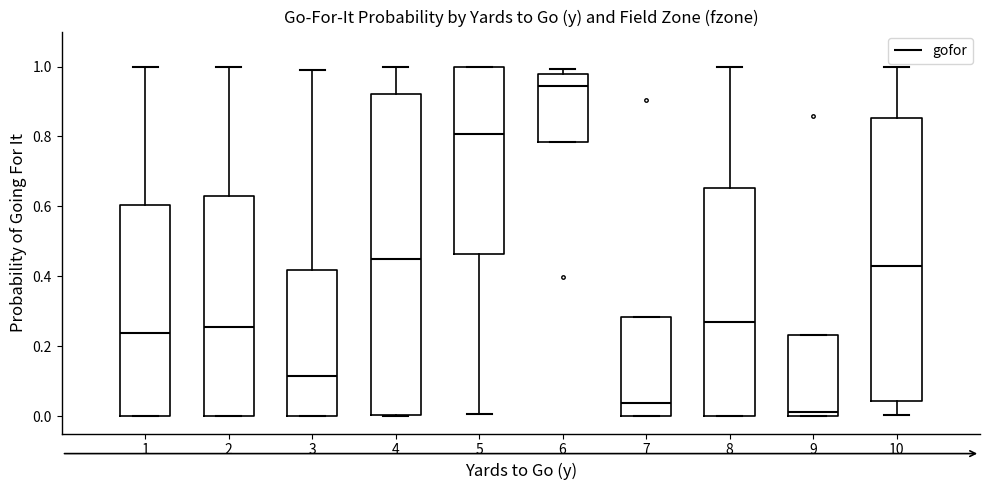

Reading left to right, transcribe this box plot: for each box, give where its median line is, the range the box spans, and where its two whiskers end, as read against the y-axis. The values are not printed on the chart, so give them approximately, as read against the axis.

1: median 0.24, box 0.00 to 0.60, whiskers 0.00 to 1.00
2: median 0.26, box 0.00 to 0.64, whiskers 0.00 to 1.00
3: median 0.12, box 0.00 to 0.42, whiskers 0.00 to 0.98
4: median 0.44, box 0.00 to 0.92, whiskers 0.00 to 1.00
5: median 0.80, box 0.46 to 1.00, whiskers 0.00 to 1.00
6: median 0.94, box 0.78 to 0.98, whiskers 0.78 to 1.00
7: median 0.04, box 0.00 to 0.28, whiskers 0.00 to 0.28
8: median 0.26, box 0.00 to 0.66, whiskers 0.00 to 1.00
9: median 0.02, box 0.00 to 0.24, whiskers 0.00 to 0.24
10: median 0.42, box 0.04 to 0.86, whiskers 0.00 to 1.00